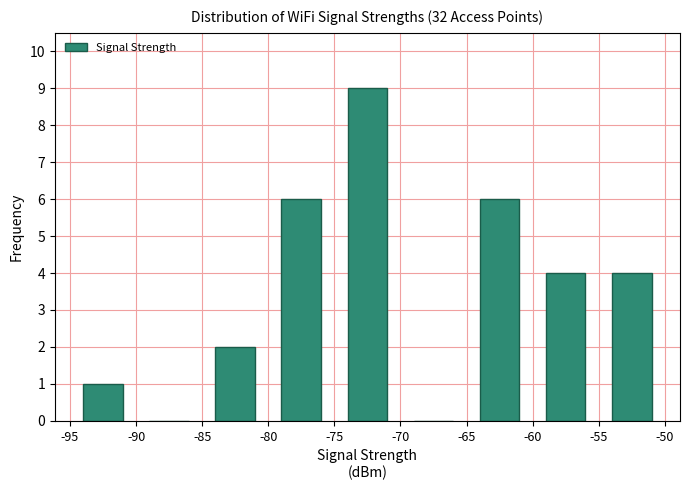

Reading left to right, transcribe this chart: for each bar, give the range it covers on the x-axis and its height. The values are not printed on the chart, so give them approximately, as read against the axis.

-95 to -90: 1
-90 to -85: 0
-85 to -80: 2
-80 to -75: 6
-75 to -70: 9
-70 to -65: 0
-65 to -60: 6
-60 to -55: 4
-55 to -50: 4